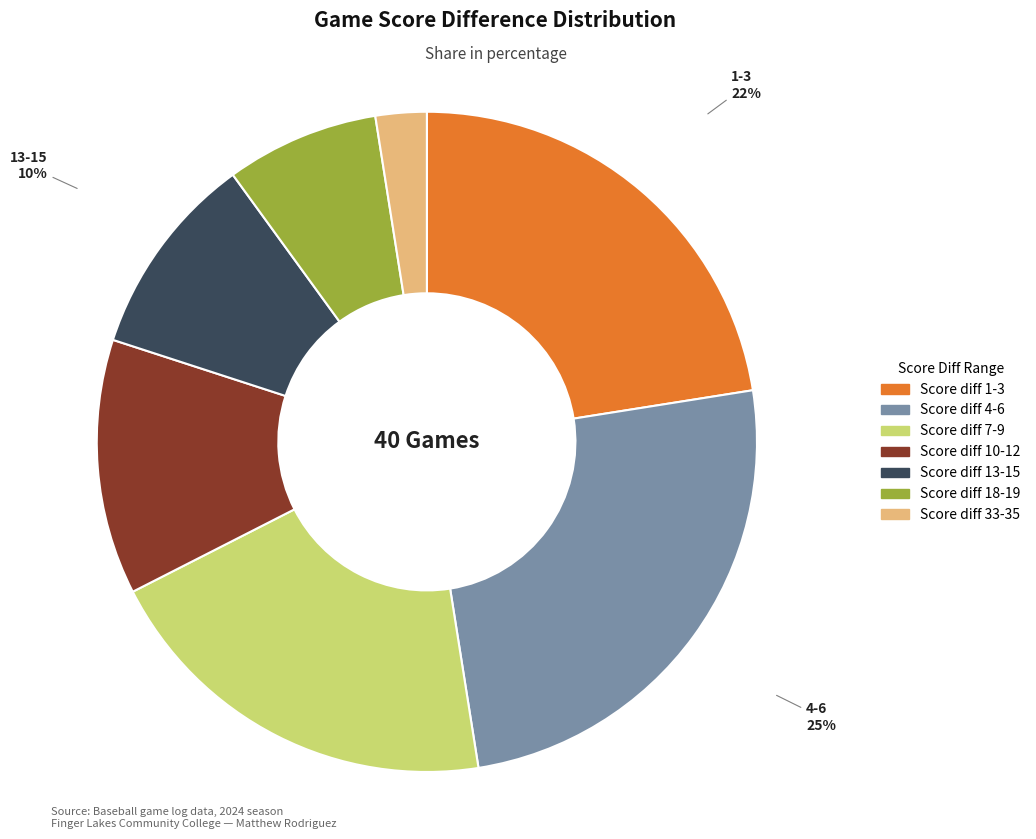

Is there a majority slice in this chart?

No